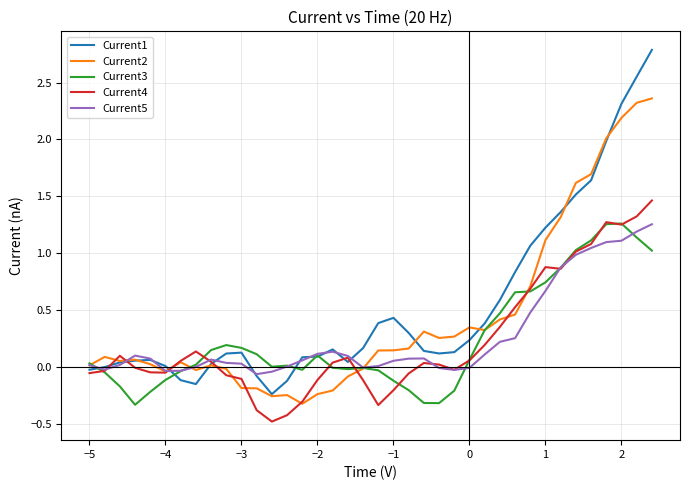

What is the minimum value shown in the chart?

-0.5